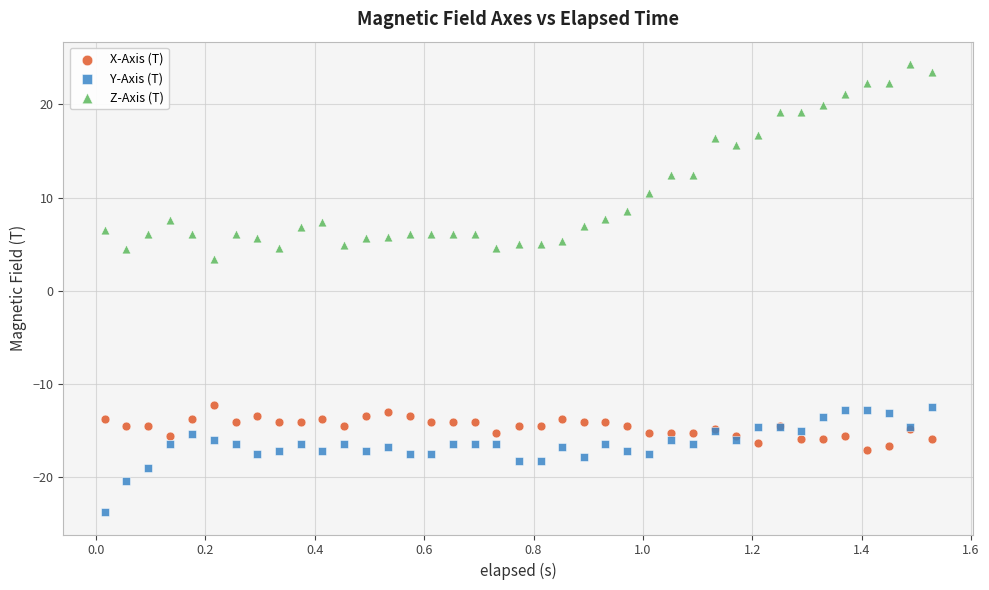

What are all the series names shown in the legend?

X-Axis (T), Y-Axis (T), Z-Axis (T)